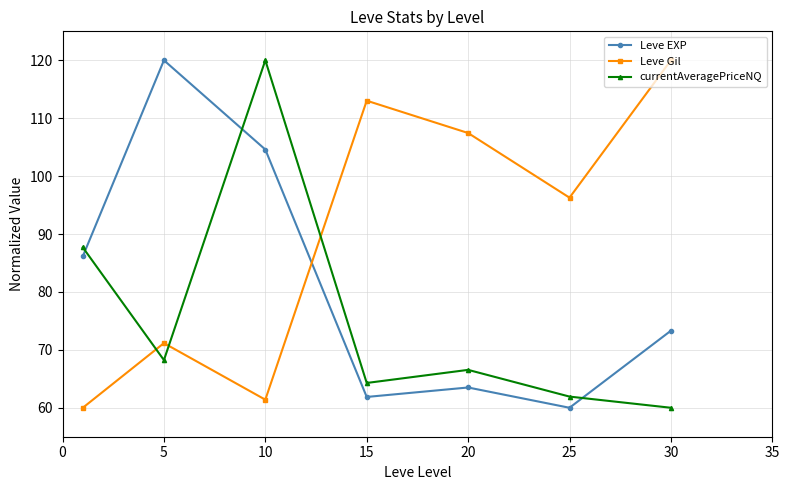

What is the value of the currentAveragePriceNQ point at the 1st from the left?

87.7